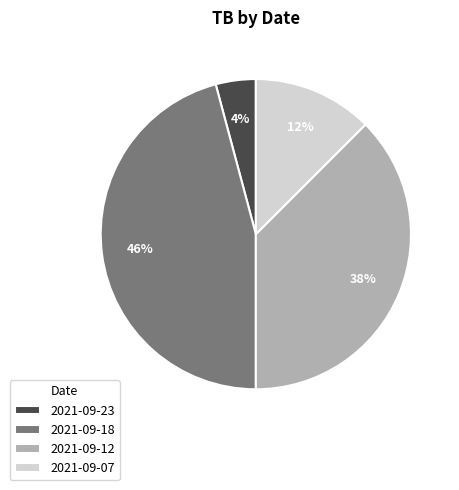

Is it true that 2021-09-23 is 4% of the pie?

True